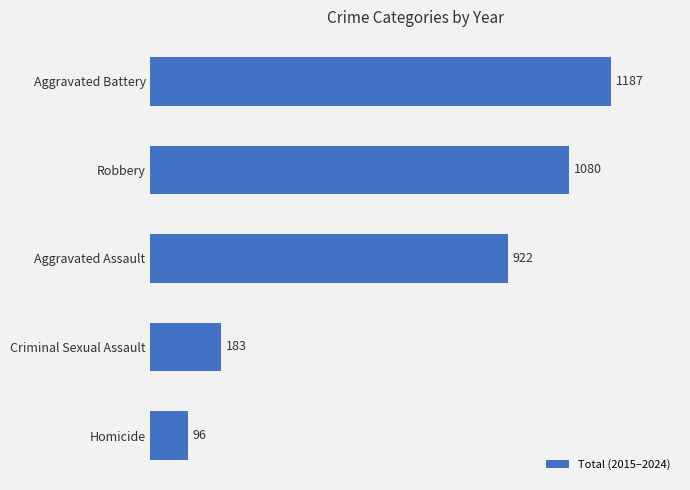

Count the number of categories in the chart.

5